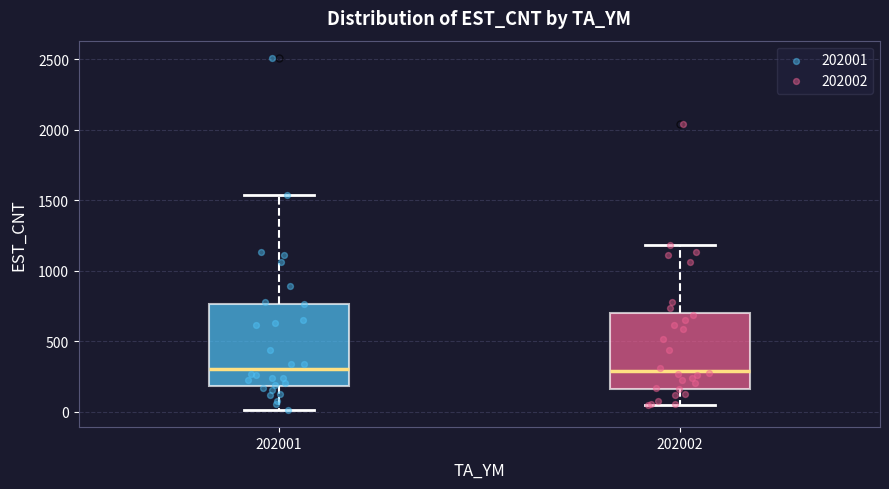

Reading left to right, read every box against the y-axis: the position of its median line, the range the box covers, and the ends of its whiskers. The values are not printed on the chart, so give them approximately, as read against the axis.

202001: median 300, box 200 to 750, whiskers 0 to 1550
202002: median 300, box 150 to 700, whiskers 50 to 1200